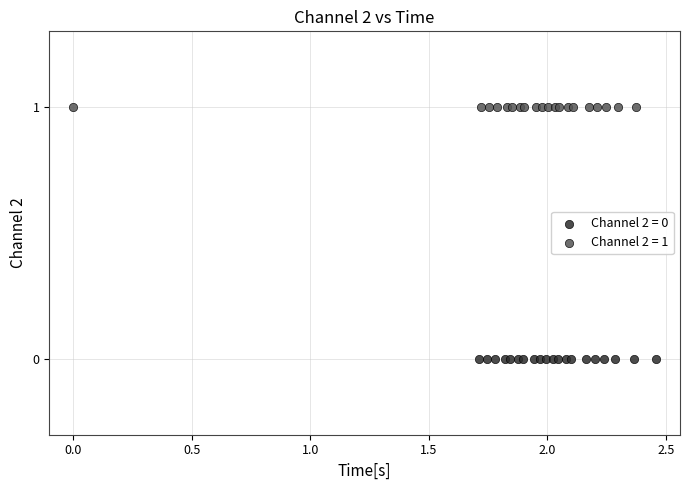

Which series reaches the maximum Y coordinate?

Channel 2 = 1